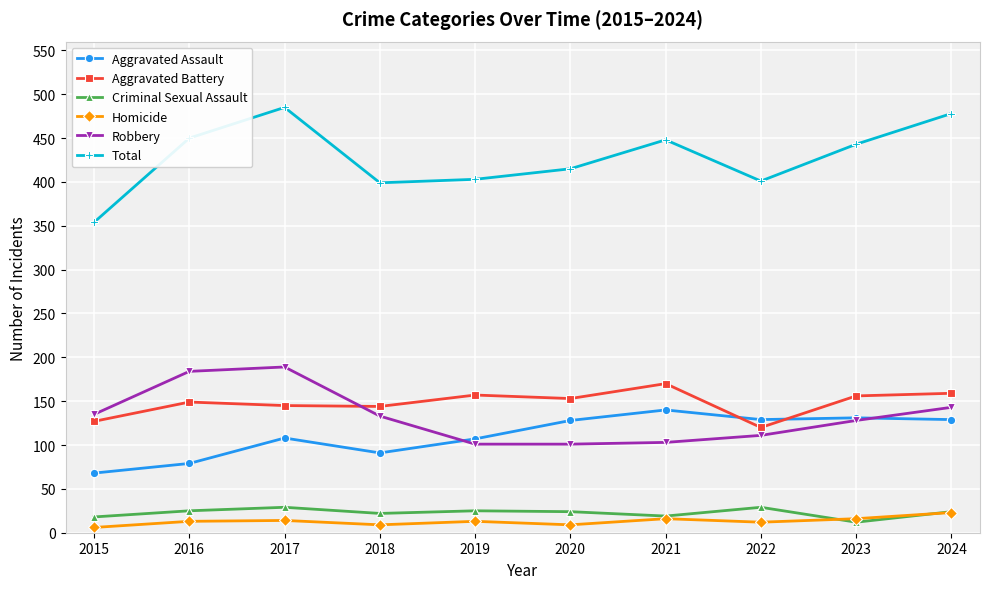

What is the spread (max minus min) of values at 2024?

455